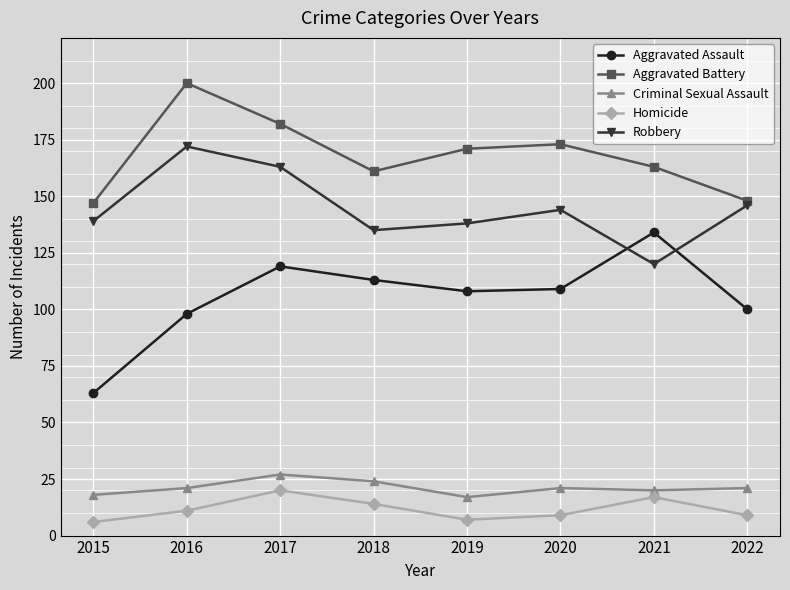

Where is the first local minimum for Aggravated Battery?

2018